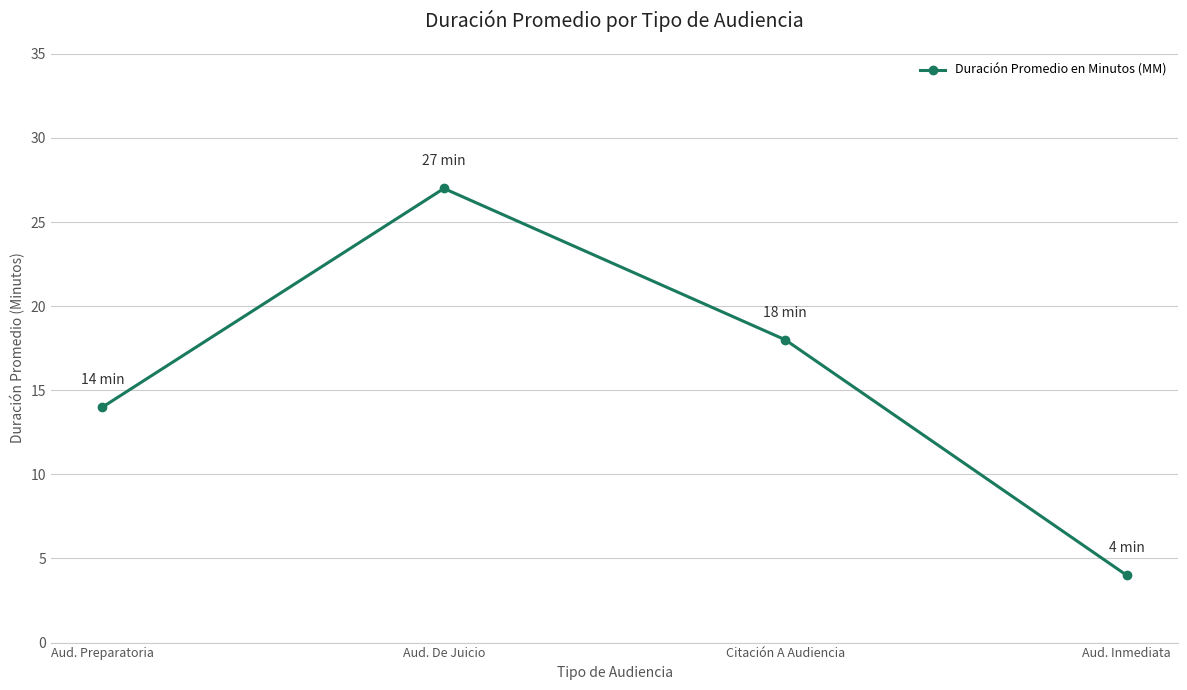

Does the chart have visible grid lines?

Yes